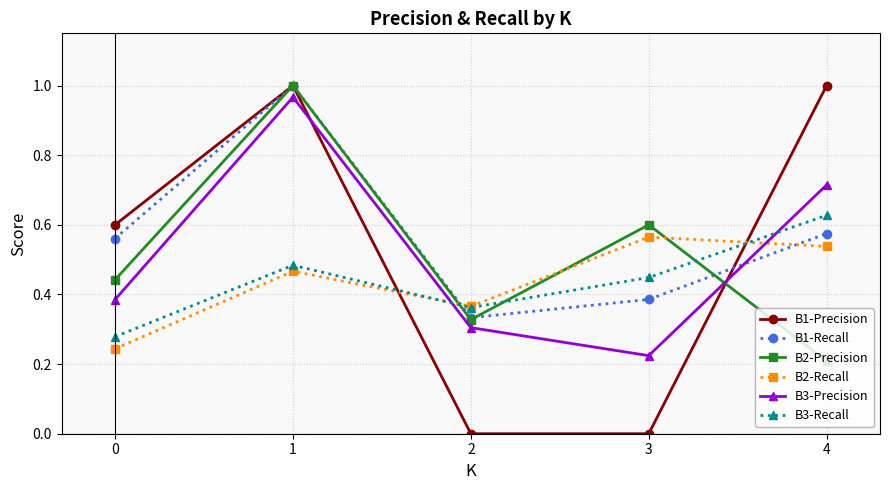

Is the value of B2-Precision at 3 greater than the value of B1-Precision at 3?

Yes